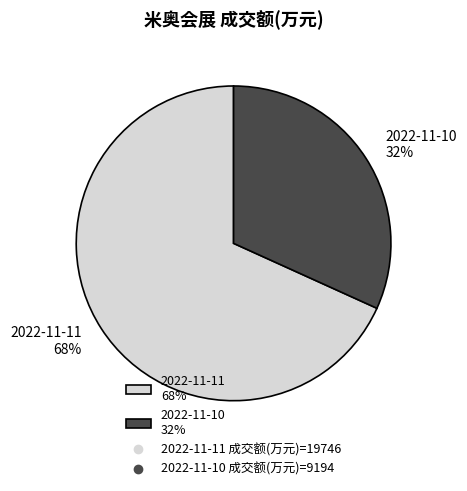

Is it true that 2022-11-10 32% is 23% of the pie?

False